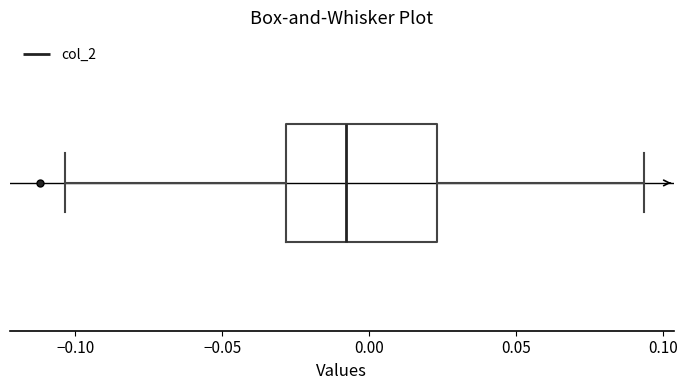

Where does the right whisker of the box end on the x-axis? The values are not printed on the chart, so give them approximately, as read against the axis.

0.095